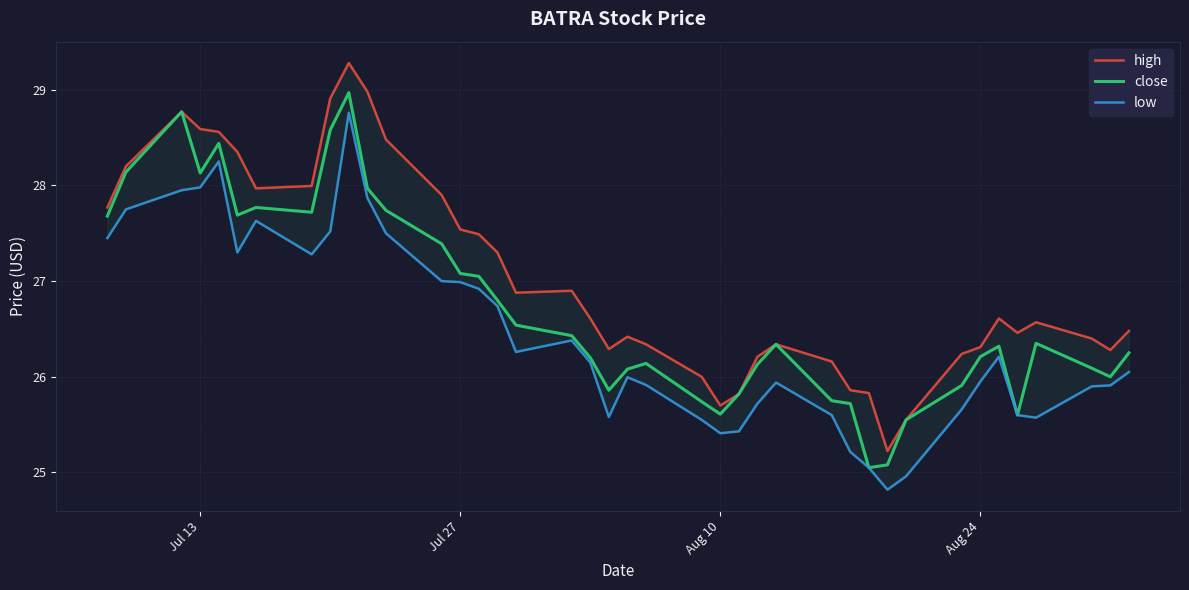

Is this an area chart (filled region under the line)?

No